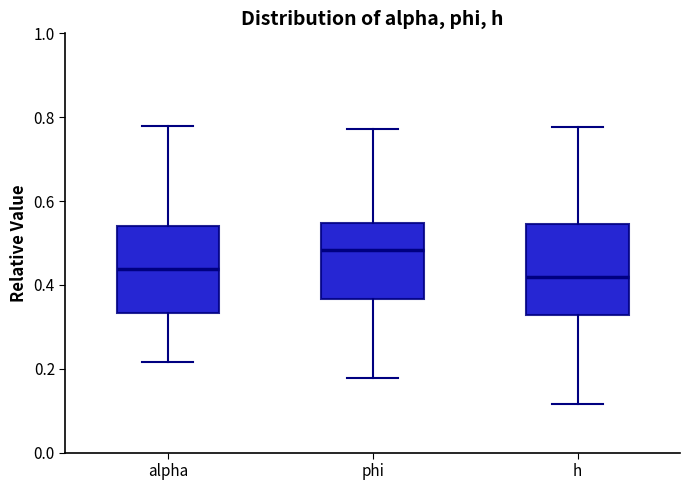

Where is the lower edge of the box for phi on the y-axis? The values are not printed on the chart, so give them approximately, as read against the axis.

0.36